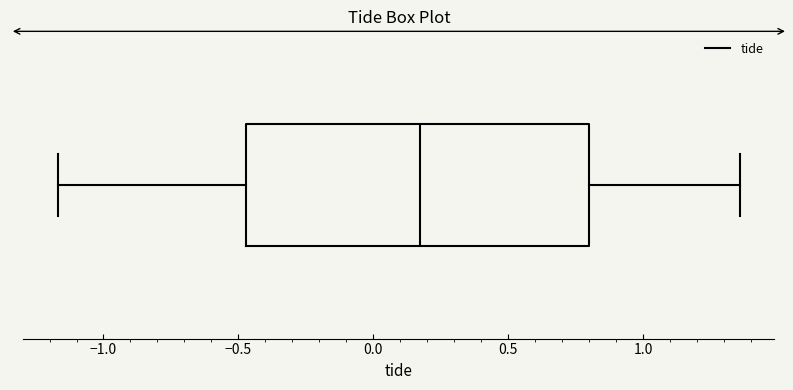

Transcribe this box plot: give where the median line is, the range the box spans, and where the two whiskers end, as read against the x-axis. The values are not printed on the chart, so give them approximately, as read against the axis.

median 0.20, box -0.45 to 0.80, whiskers -1.15 to 1.35